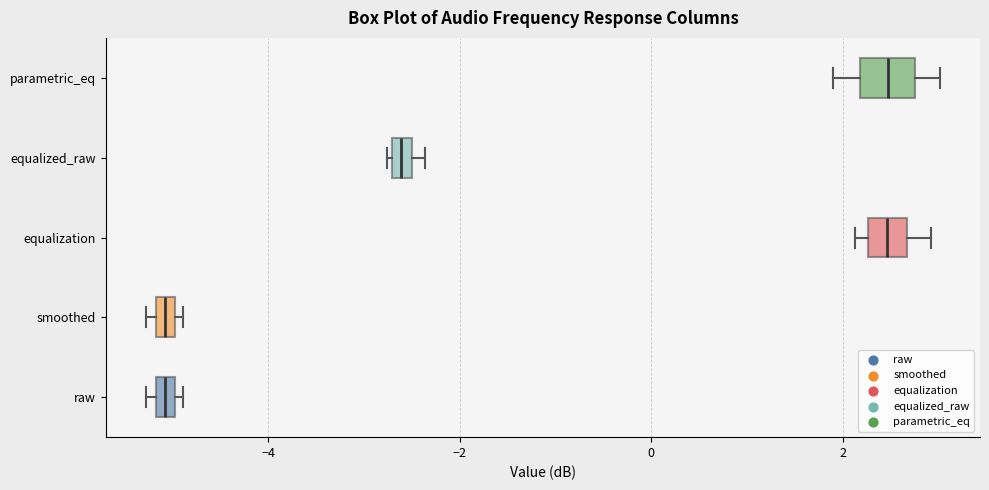

Where is the left edge of the box for equalized_raw on the x-axis? The values are not printed on the chart, so give them approximately, as read against the axis.

-2.8